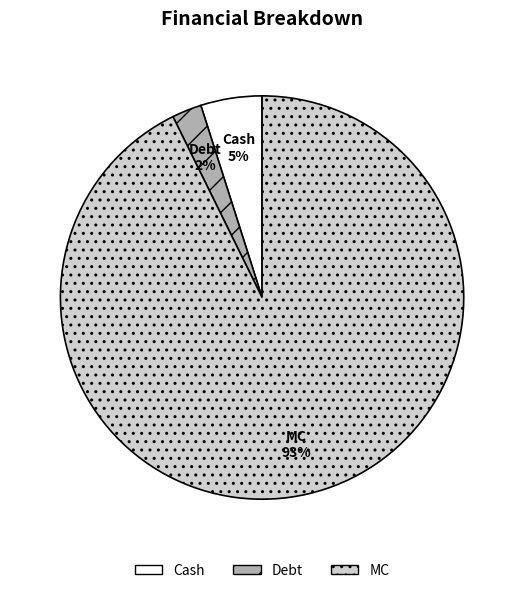

Between Cash and Debt, which is larger?

Cash